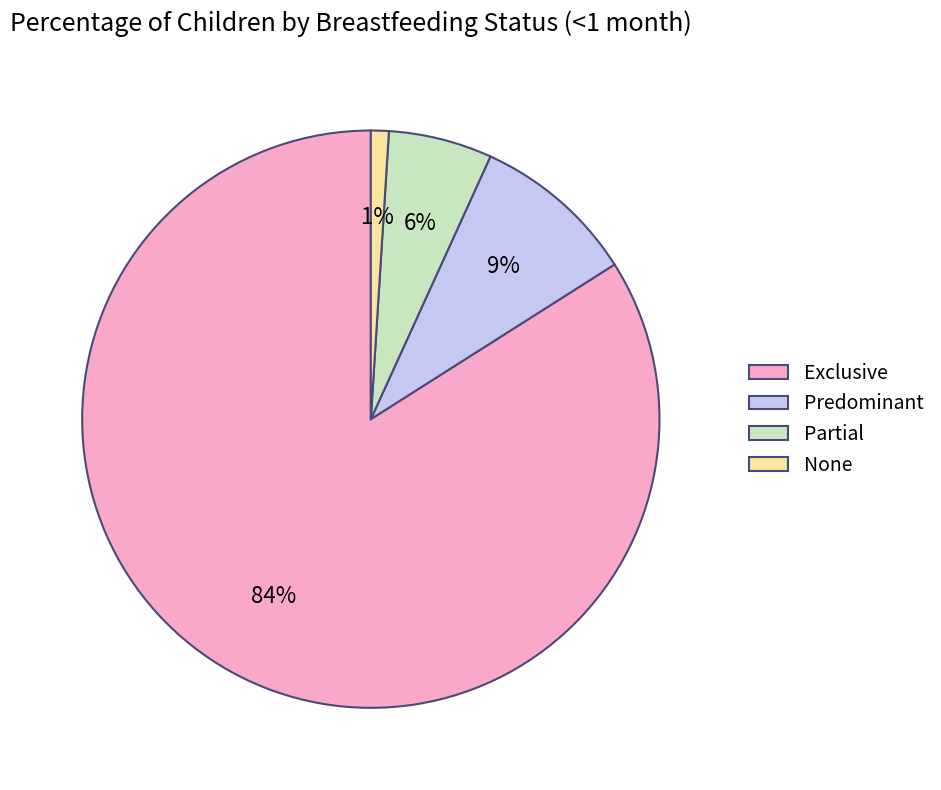

Between Predominant and None, which is larger?

Predominant